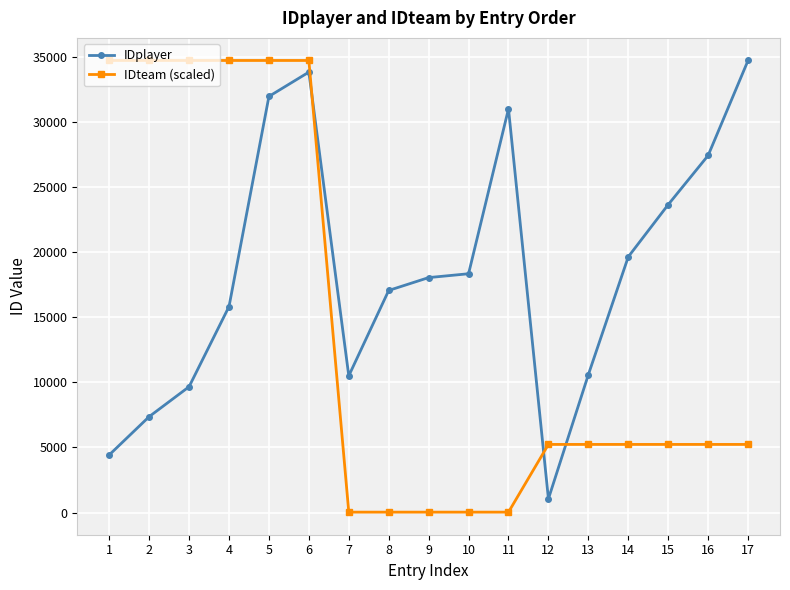

What is the difference between the IDplayer values at 15 and 16?

3773.0